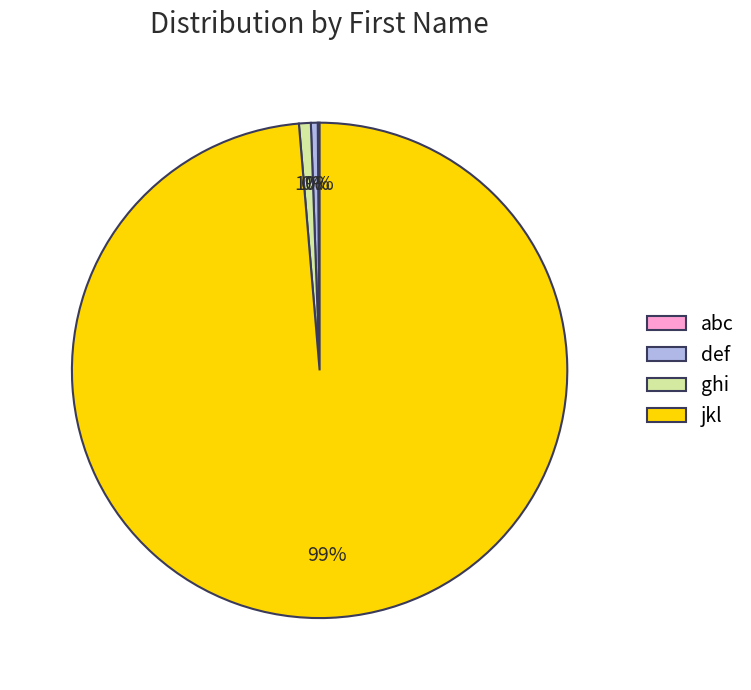

Between ghi and jkl, which is larger?

jkl